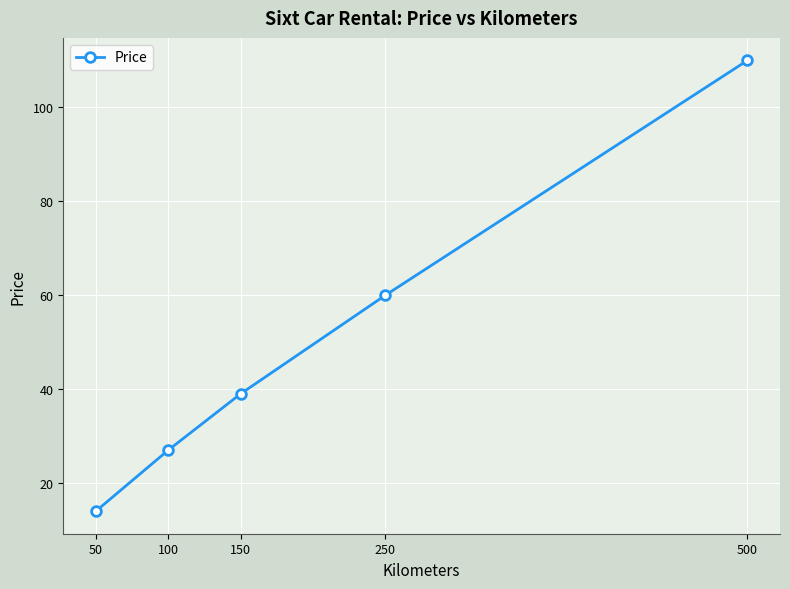

List the labels in order of value, smallest first.

50, 100, 150, 250, 500